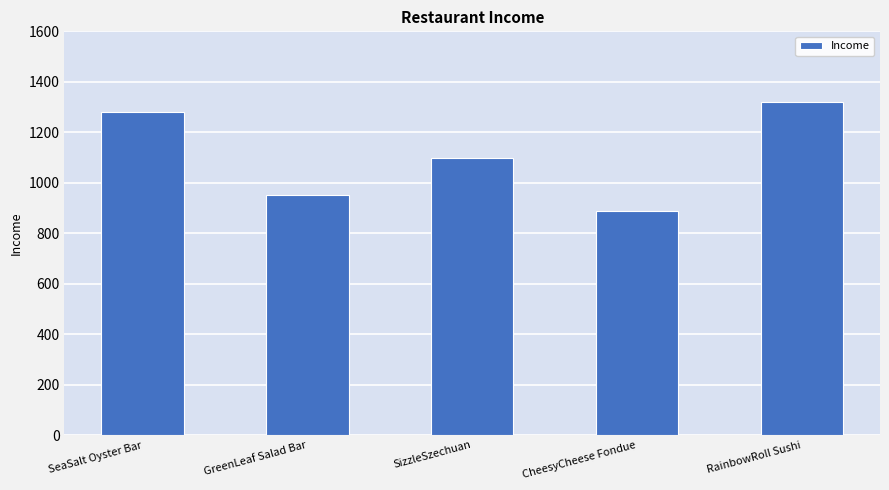

How many bars are there in total?

5